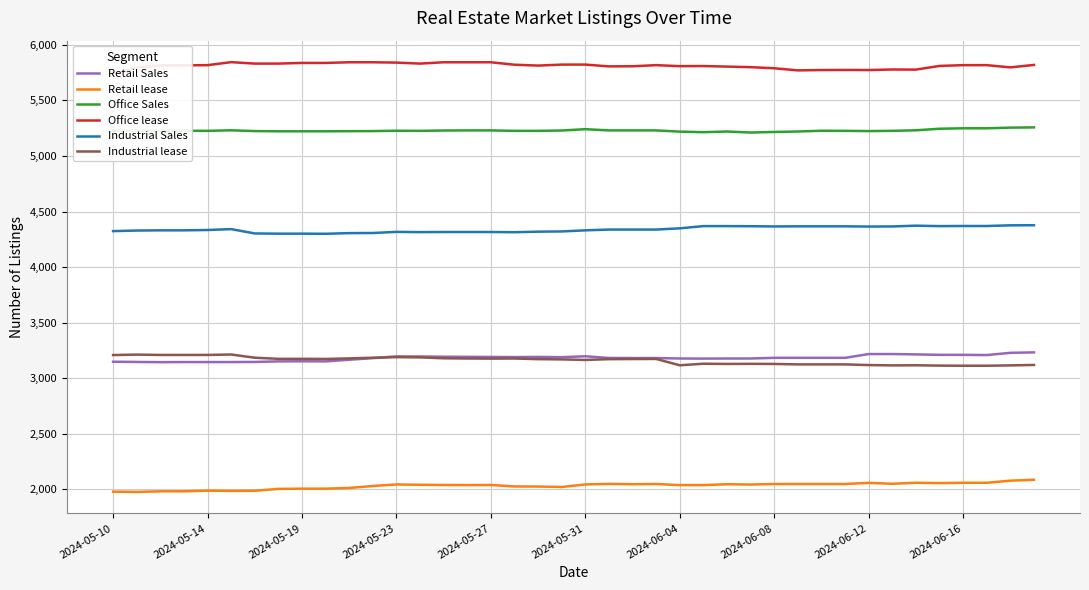

Reading right to left, extract all data points from this chart.

Retail Sales: 3233	3229	3209	3211	3211	3215	3218	3218	3184	3184	3184	3184	3178	3178	3177	3178	3182	3182	3183	3198	3190	3192	3191	3192	3193	3194	3196	3197	3181	3167	3152	3153	3152	3147	3146	3146	3146	3145	3147	3149
Retail lease: 2087	2079	2060	2060	2057	2060	2051	2059	2049	2049	2049	2049	2044	2047	2039	2039	2049	2047	2050	2045	2022	2026	2027	2040	2039	2040	2042	2045	2031	2013	2007	2007	2005	1988	1987	1989	1983	1983	1978	1980
Office Sales: 5257	5255	5249	5249	5245	5231	5226	5224	5226	5227	5220	5216	5211	5220	5214	5219	5230	5230	5230	5241	5229	5226	5226	5230	5230	5229	5226	5227	5224	5223	5222	5222	5222	5224	5231	5226	5227	5227	5227	5227
Office lease: 5819	5797	5817	5817	5810	5777	5778	5773	5774	5773	5770	5789	5799	5804	5809	5808	5817	5807	5806	5822	5822	5813	5821	5843	5843	5843	5831	5840	5843	5843	5837	5837	5831	5831	5844	5817	5815	5815	5793	5742
Industrial Sales: 4377	4376	4370	4370	4369	4373	4366	4365	4367	4367	4367	4366	4368	4369	4369	4349	4338	4338	4338	4331	4321	4319	4314	4316	4316	4316	4315	4317	4307	4306	4300	4301	4301	4303	4342	4334	4331	4331	4329	4324
Industrial lease: 3120	3116	3113	3113	3114	3117	3116	3119	3125	3125	3125	3129	3130	3129	3131	3117	3174	3173	3172	3165	3170	3172	3178	3177	3178	3180	3188	3190	3185	3179	3174	3175	3175	3185	3214	3210	3210	3210	3213	3209